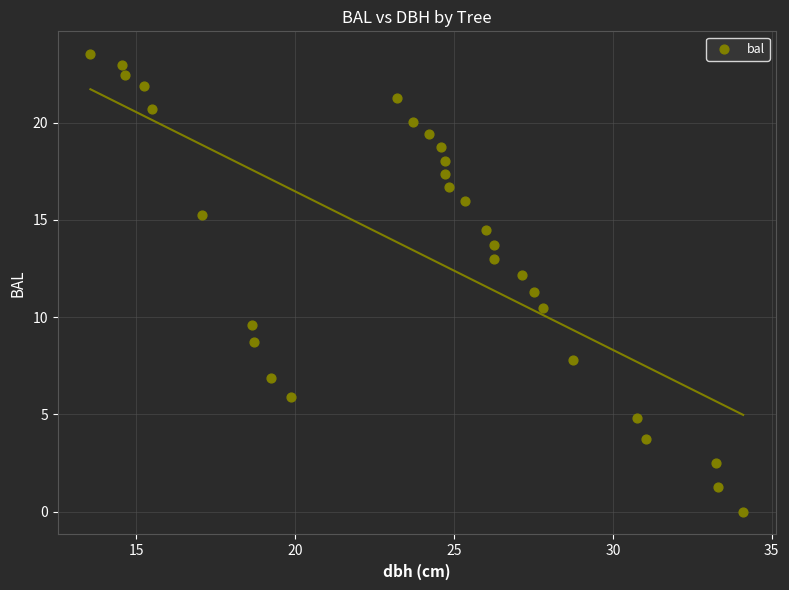

What is the range of Y values (max minus min)?

23.5